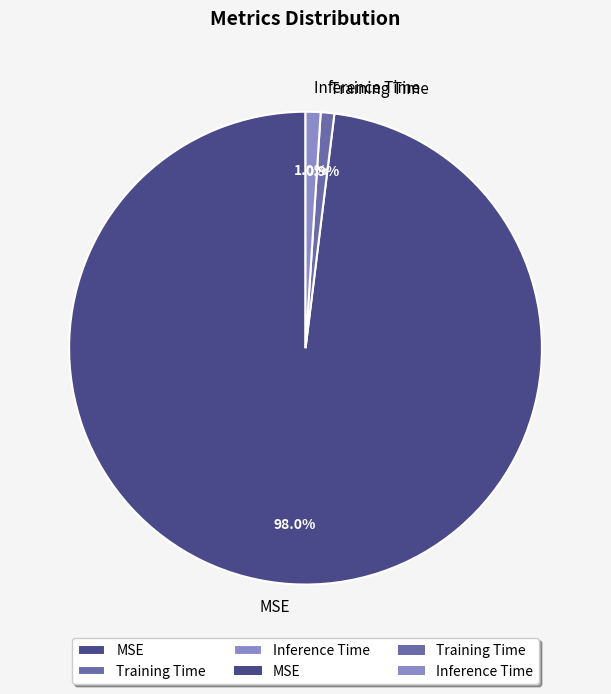

What is the largest slice in the pie chart?

MSE